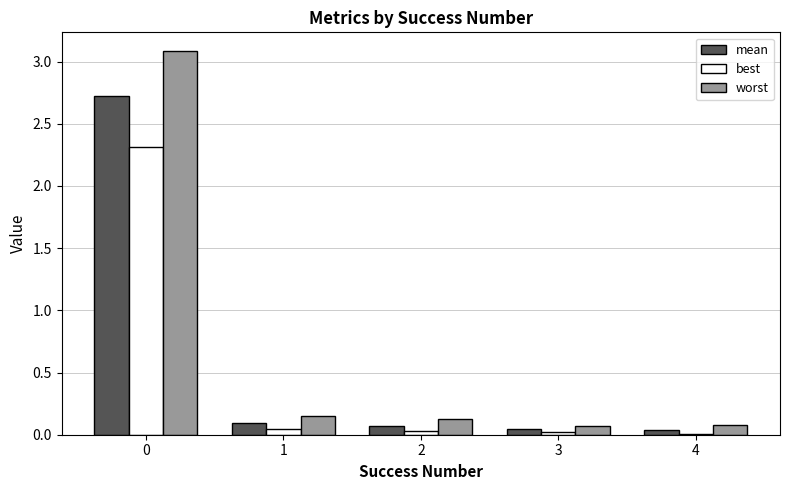

The value of worst at 2 is 0.1. True or false?

True